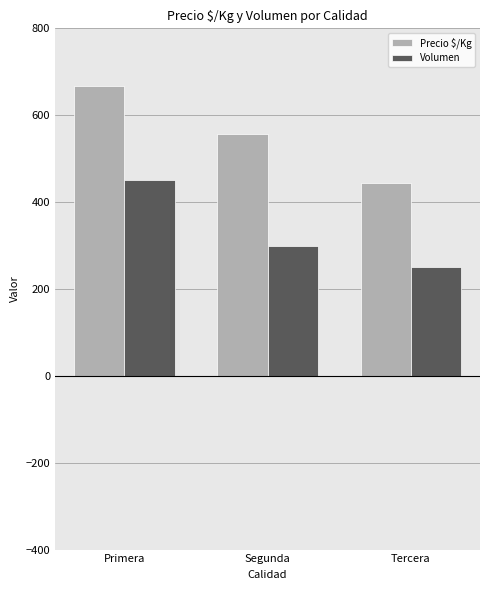

True or false: Volumen has a value of 755 at Primera.

False